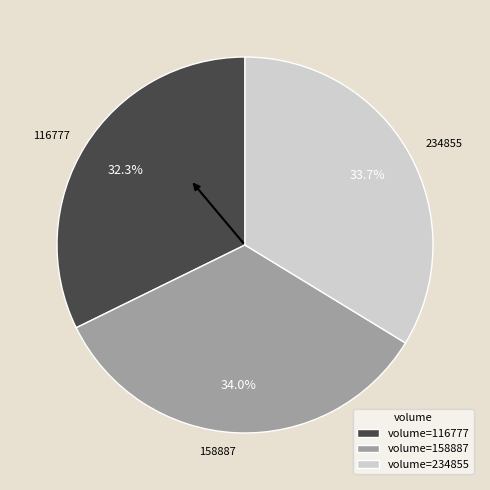

Count the number of slices in the pie.

3